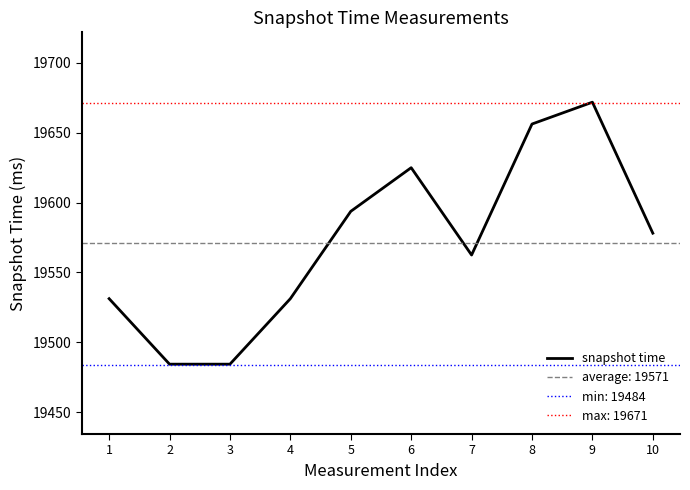

Reading left to right, what are all the values shown in this chart?

19531.2	19484.4	19484.4	19531.2	19593.8	19625.0	19562.5	19656.2	19671.9	19578.1